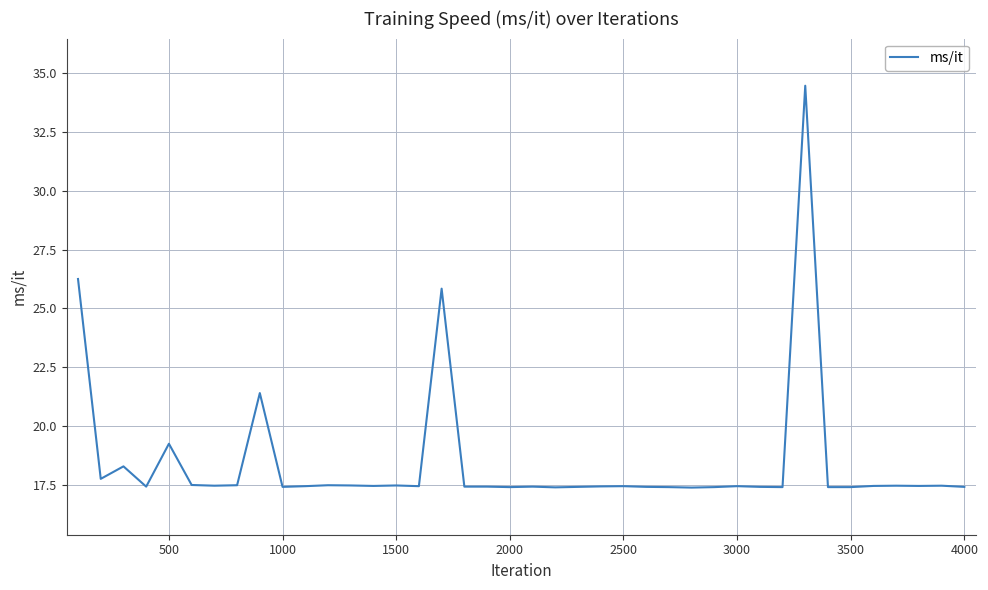

What is the maximum value shown in the chart?

34.5